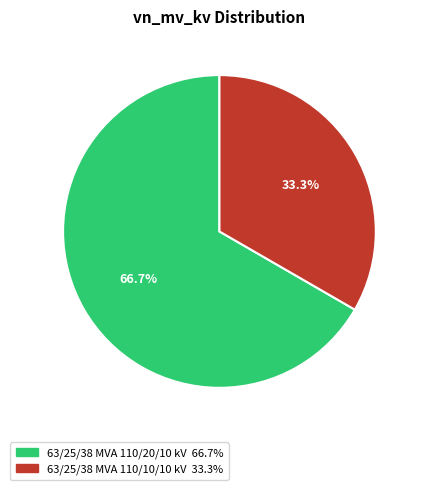

Does 63/25/38 MVA 110/20/10 kV account for over 50% of the chart?

Yes